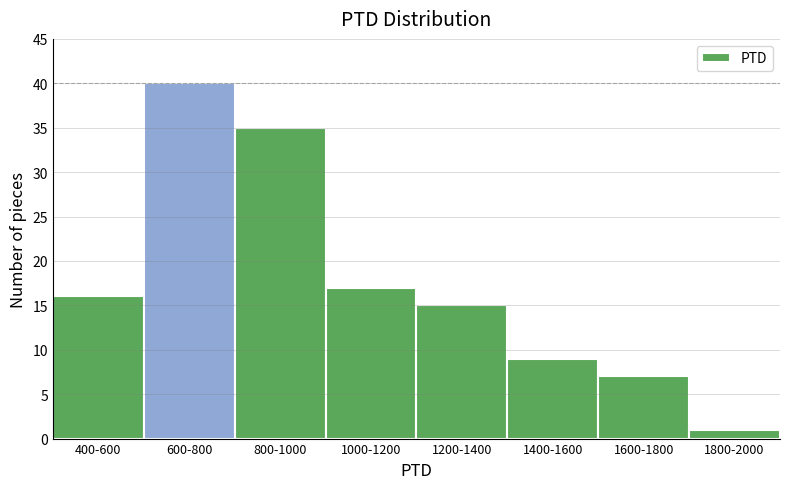

Reading left to right, transcribe all the data shown in this chart.

16	40	35	17	15	9	7	1